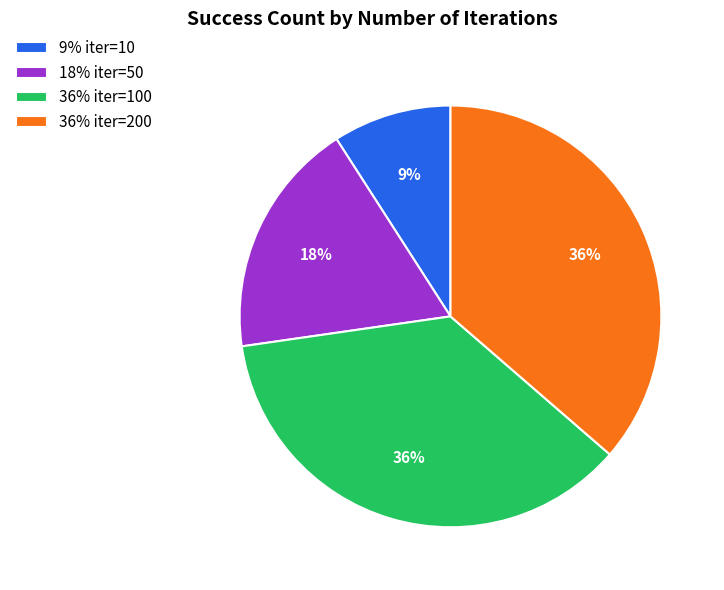

Count the number of slices in the pie.

4